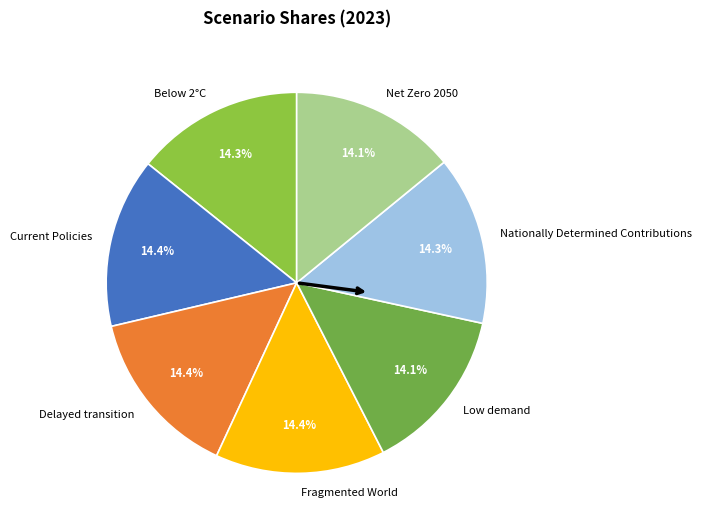

Is it true that Current Policies is 22% of the pie?

False